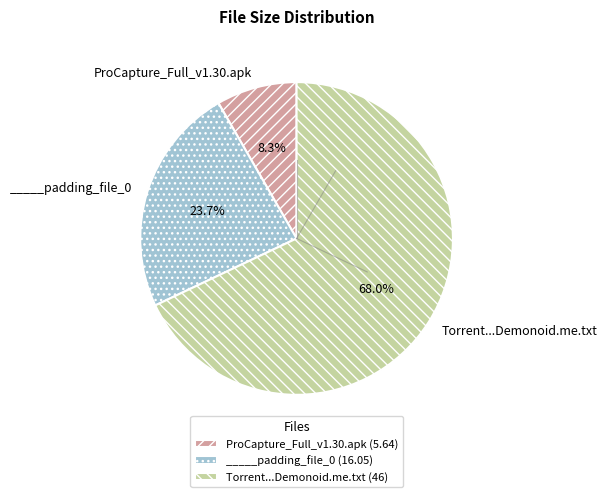

Does any single category account for the majority?

Yes